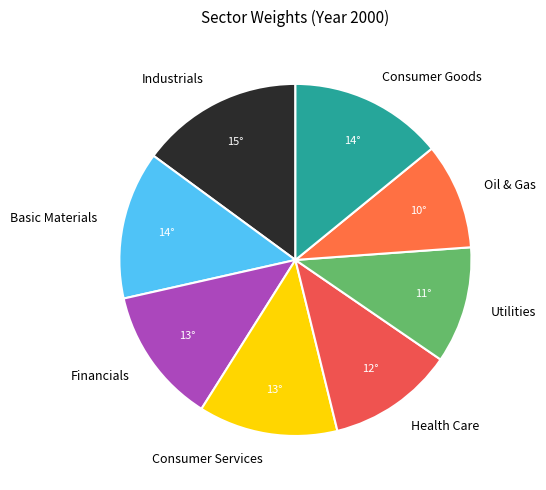

Does Industrials account for over 50% of the chart?

No